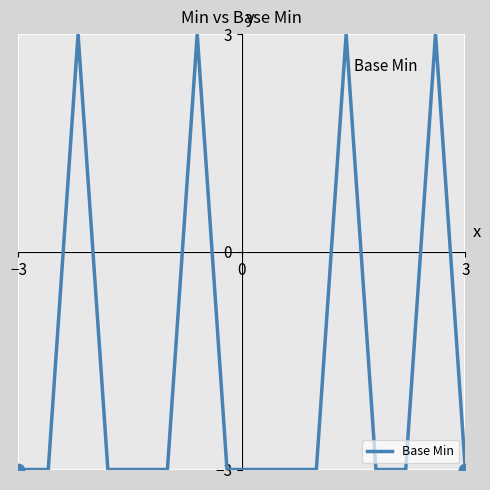

What is the greatest value displayed?

3